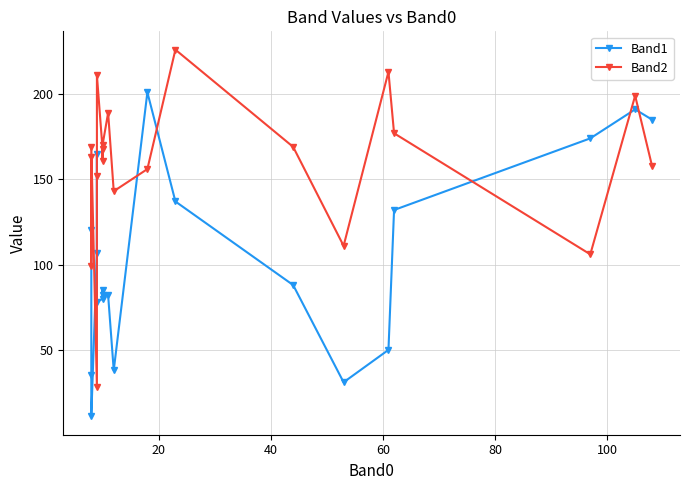

How many interior local peaks does the Band1 series have?

4